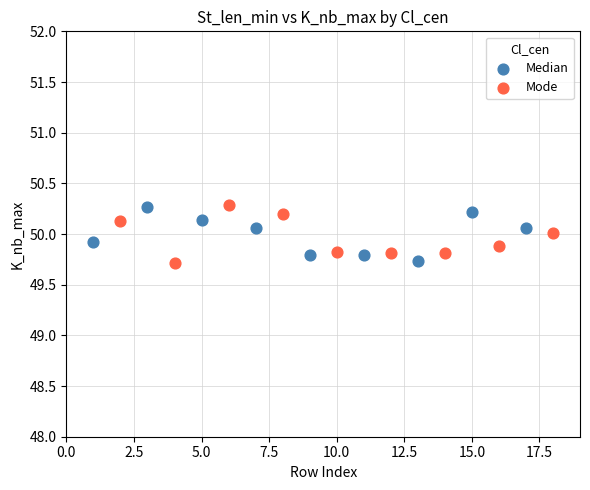

What are all the series names shown in the legend?

Median, Mode